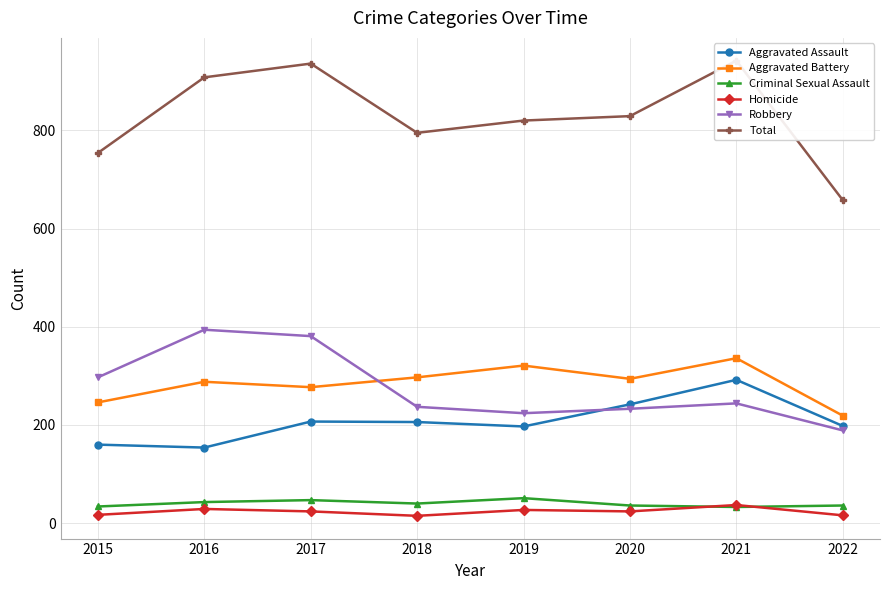

Between which two adjacent categories do Robbery and Aggravated Battery first intersect?

2017 and 2018